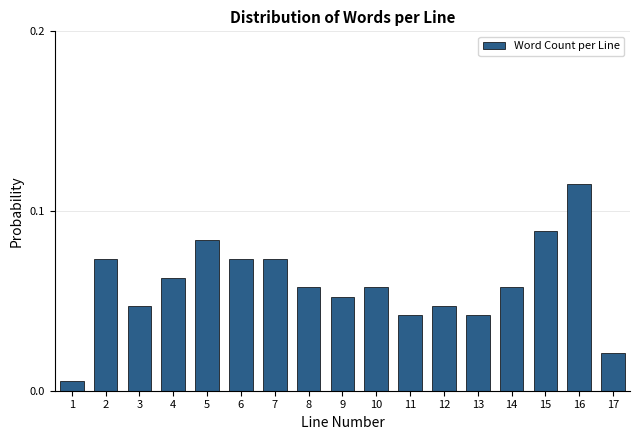

Between 10 and 12, which is larger?

10